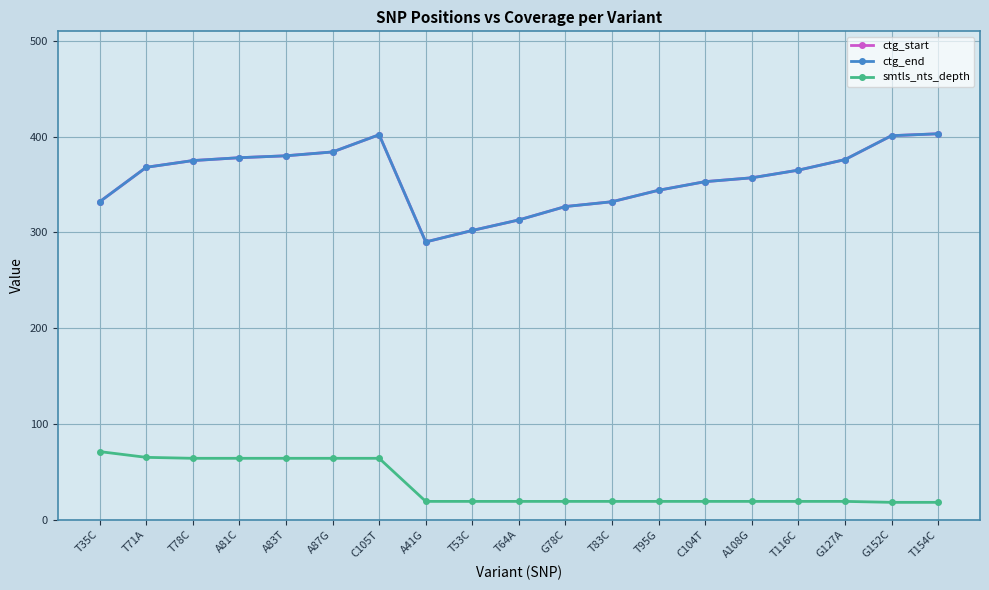

True or false: ctg_start and smtls_nts_depth intersect in this chart.

False